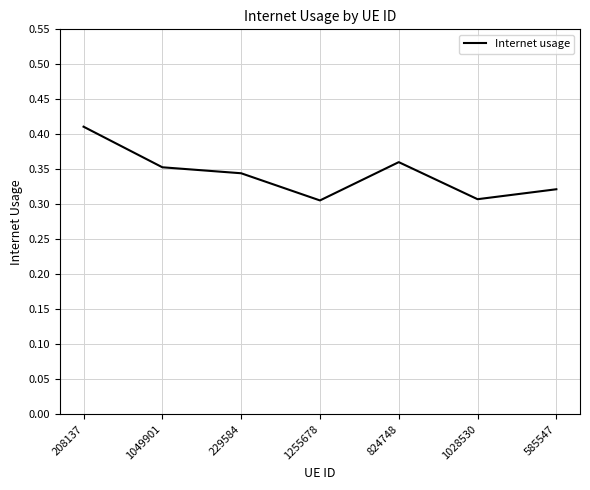

What is the change in value from 208137 to 585547?

-0.1